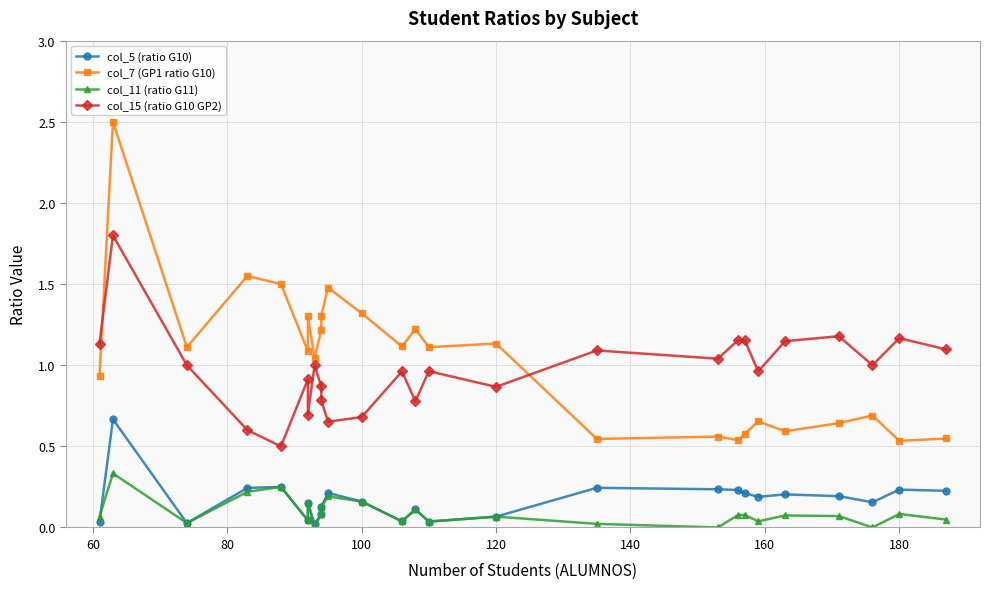

The value of col_15 (ratio G10 GP2) at 200 is 1.1. True or false?

False